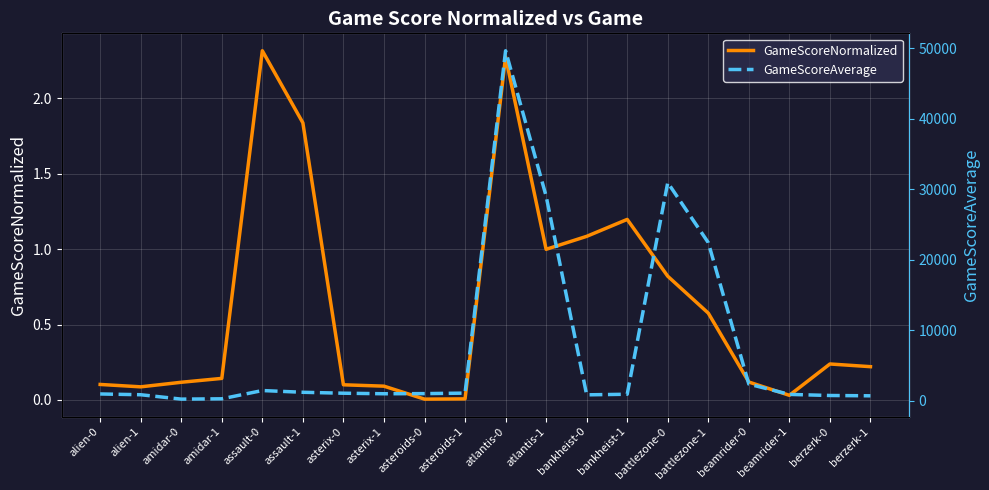

True or false: GameScoreAverage and GameScoreNormalized intersect in this chart.

False